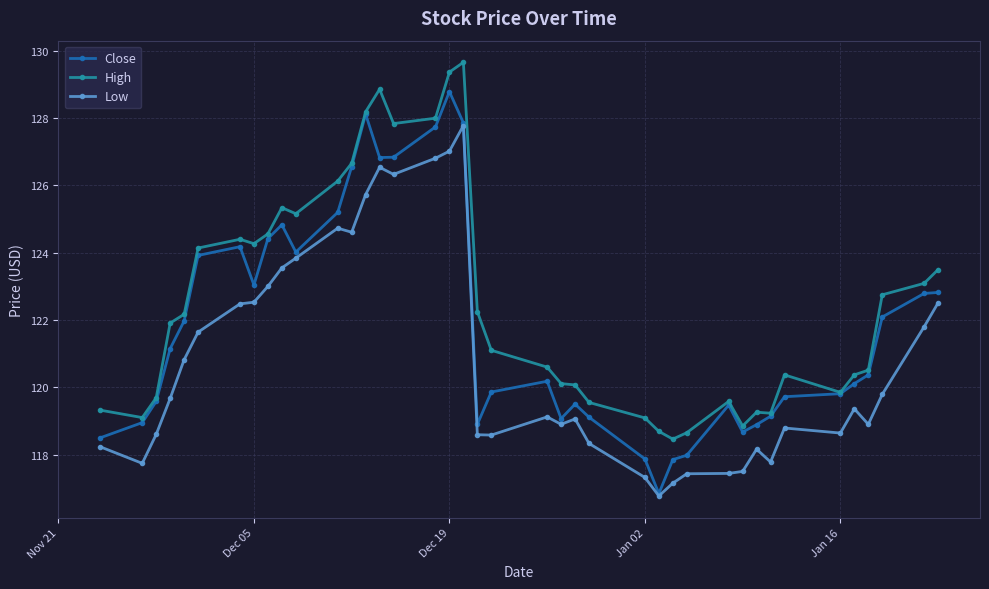

True or false: High has more than 1 interior local peaks.

True